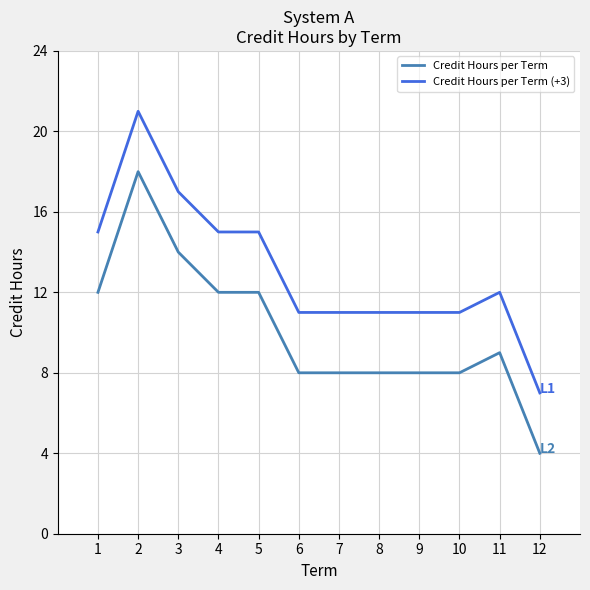

True or false: Credit Hours per Term and Credit Hours per Term (+3) cross at least once.

False